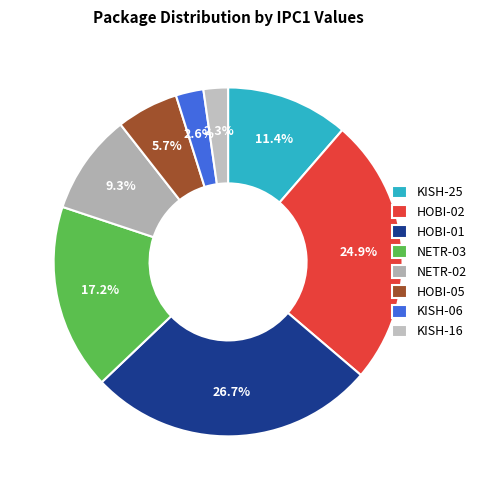

How many slices are in this pie chart?

8